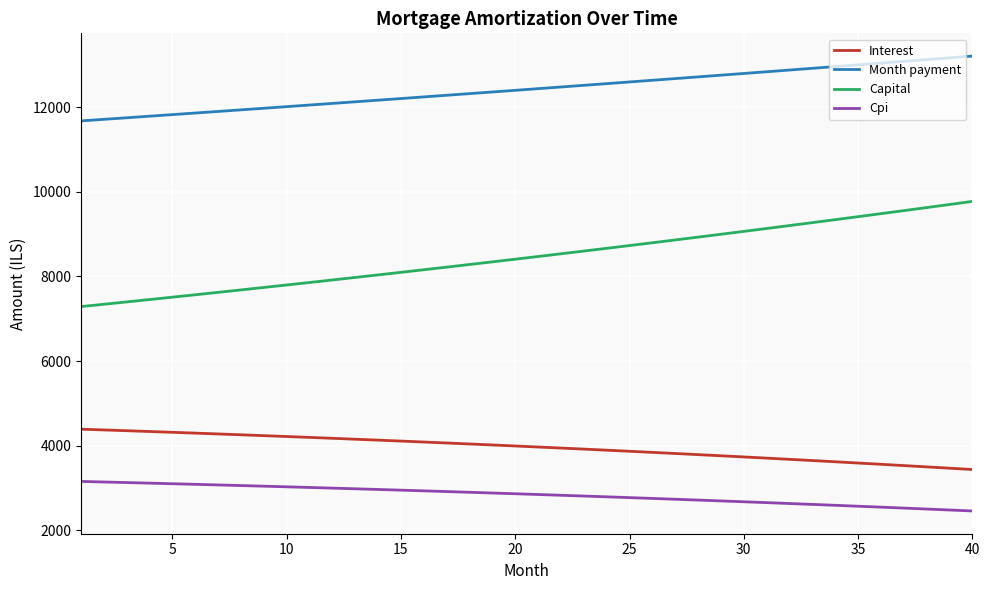

Which series has the widest spread of values?

Capital